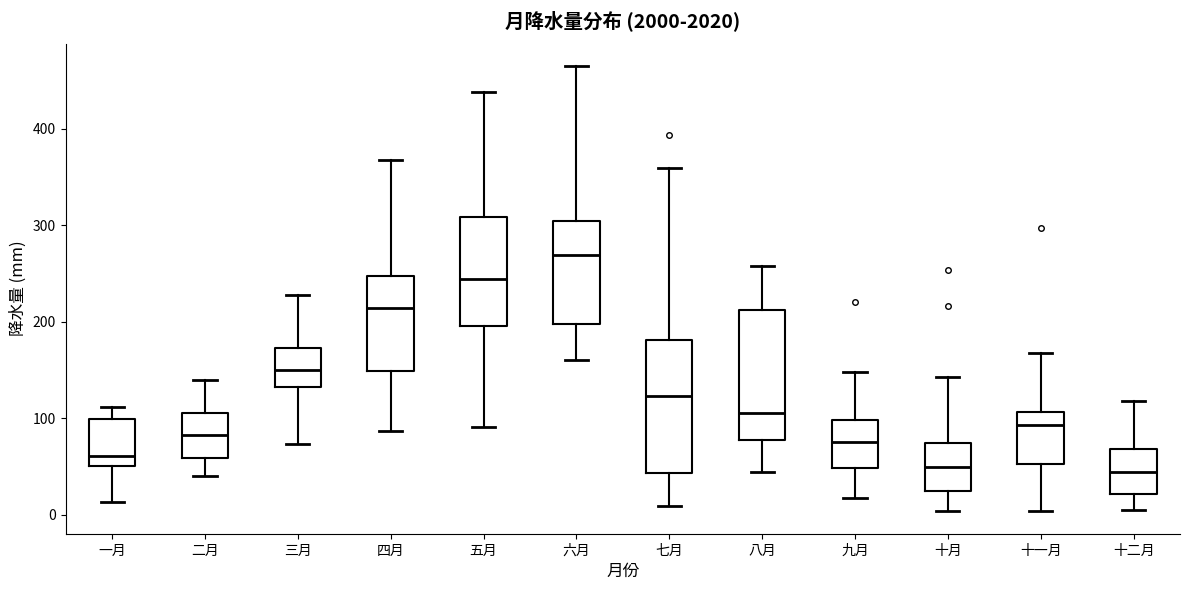

Reading left to right, read every box against the y-axis: the position of its median line, the range the box covers, and the ends of its whiskers. The values are not printed on the chart, so give them approximately, as read against the axis.

一月: median 60, box 50 to 100, whiskers 10 to 110
二月: median 80, box 60 to 110, whiskers 40 to 140
三月: median 150, box 130 to 170, whiskers 70 to 230
四月: median 210, box 150 to 250, whiskers 90 to 370
五月: median 240, box 200 to 310, whiskers 90 to 440
六月: median 270, box 200 to 300, whiskers 160 to 470
七月: median 120, box 40 to 180, whiskers 10 to 360
八月: median 110, box 80 to 210, whiskers 40 to 260
九月: median 80, box 50 to 100, whiskers 20 to 150
十月: median 50, box 20 to 70, whiskers 0 to 140
十一月: median 90, box 50 to 110, whiskers 0 to 170
十二月: median 40, box 20 to 70, whiskers 10 to 120